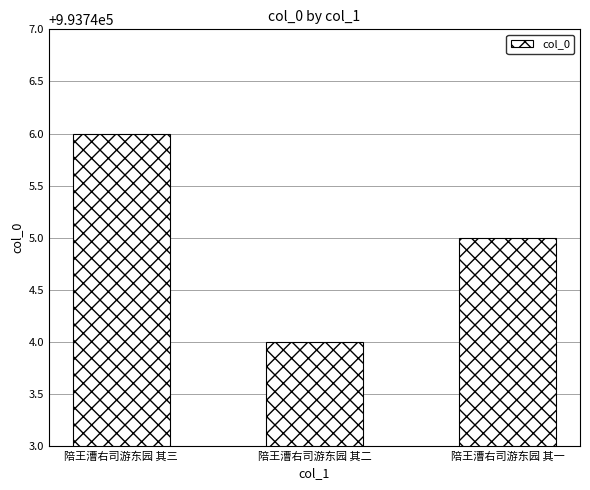

At which category does the chart reach its peak across all series?

陪王漕右司游东园 其三